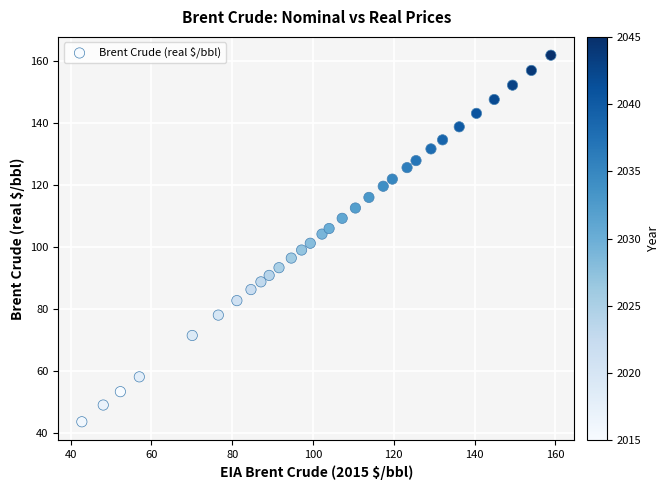

What is the range of X values (max minus min)?

116.1